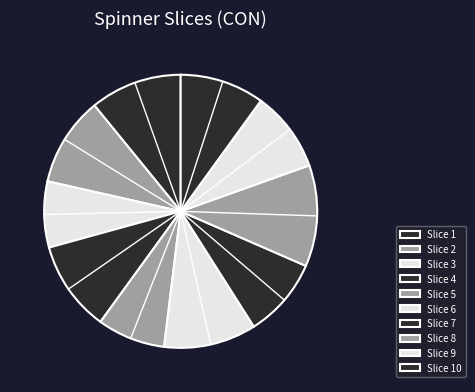

How many slices are in this pie chart?

10